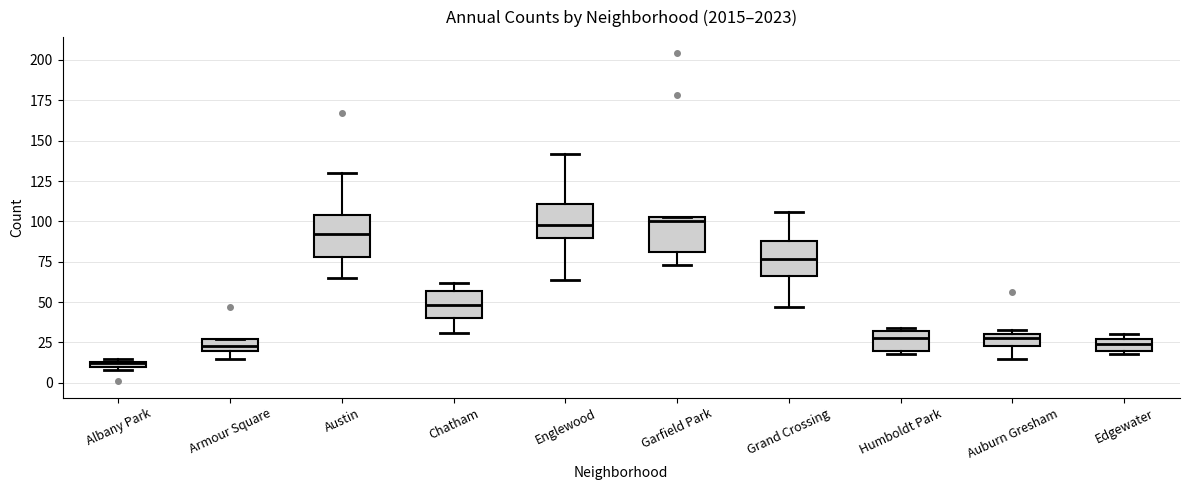

Where is the lower edge of the box for Edgewater on the y-axis? The values are not printed on the chart, so give them approximately, as read against the axis.

20